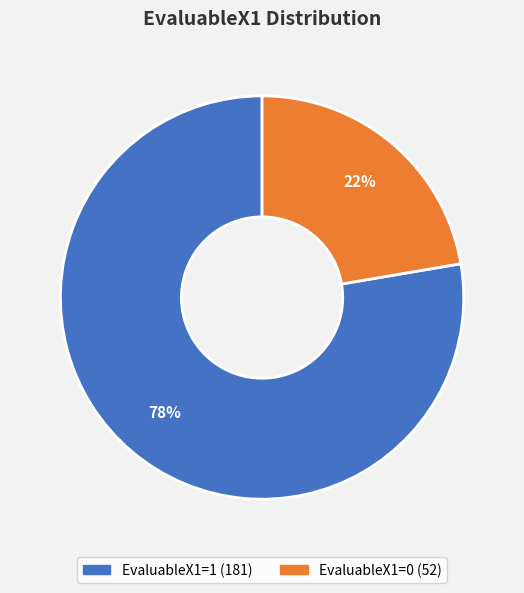

Does EvaluableX1=1 represent more than half of the total?

Yes